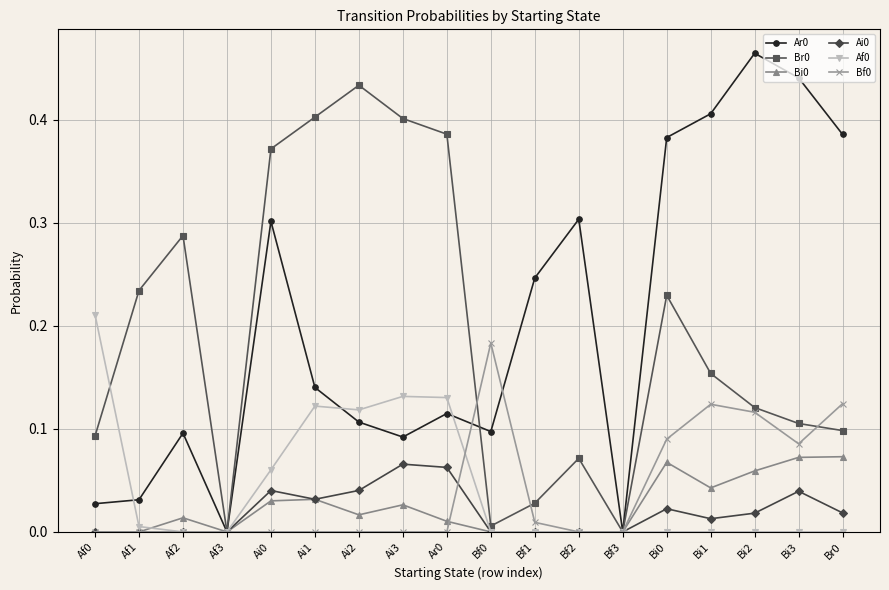

How many lines are shown in the chart?

6